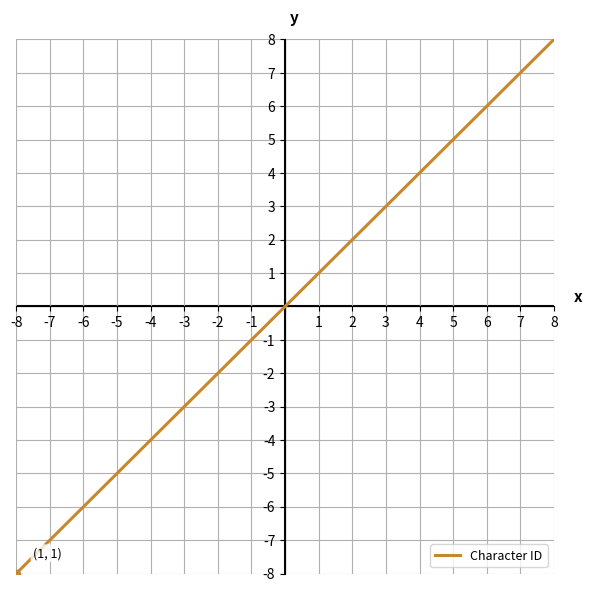

Does the chart have visible grid lines?

Yes